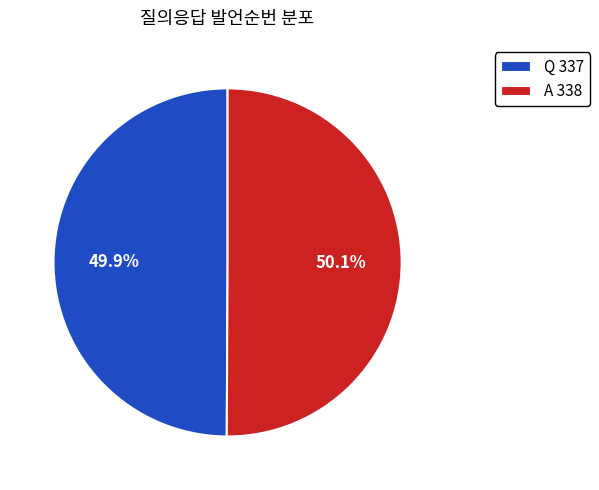

What is the ratio of the value at A 338 to the value at Q 337?

1.0